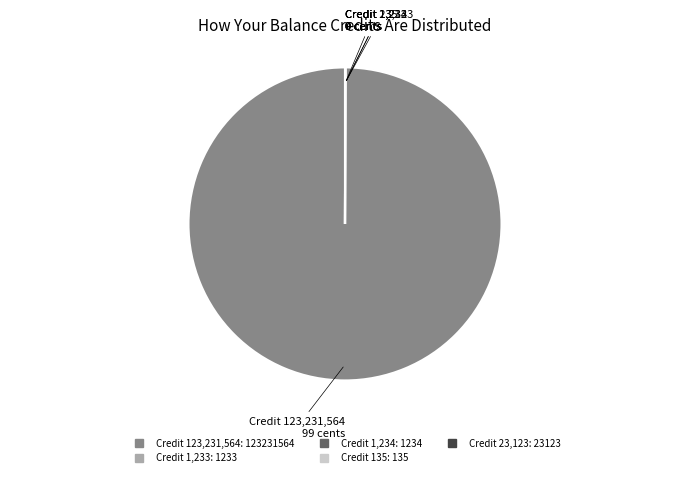

Is there a majority slice in this chart?

Yes